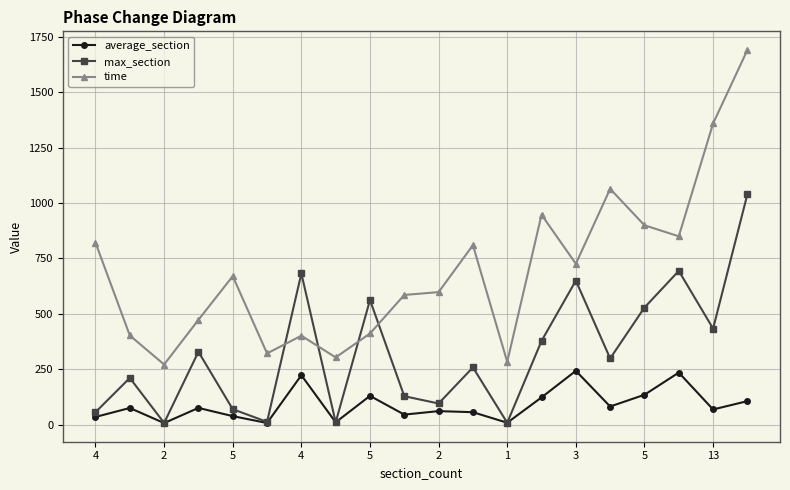

True or false: average_section has more than 1 interior local peaks.

True